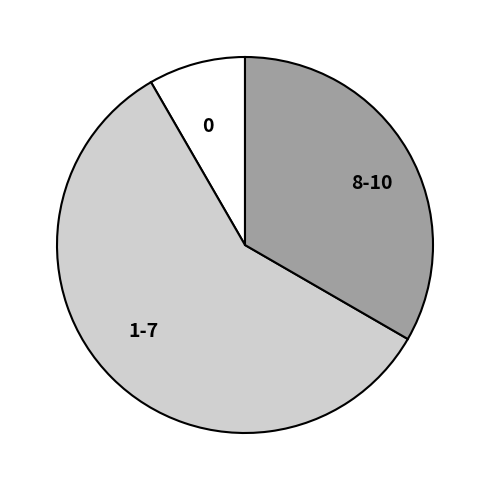

Is there any slice that represents more than half of the pie?

Yes